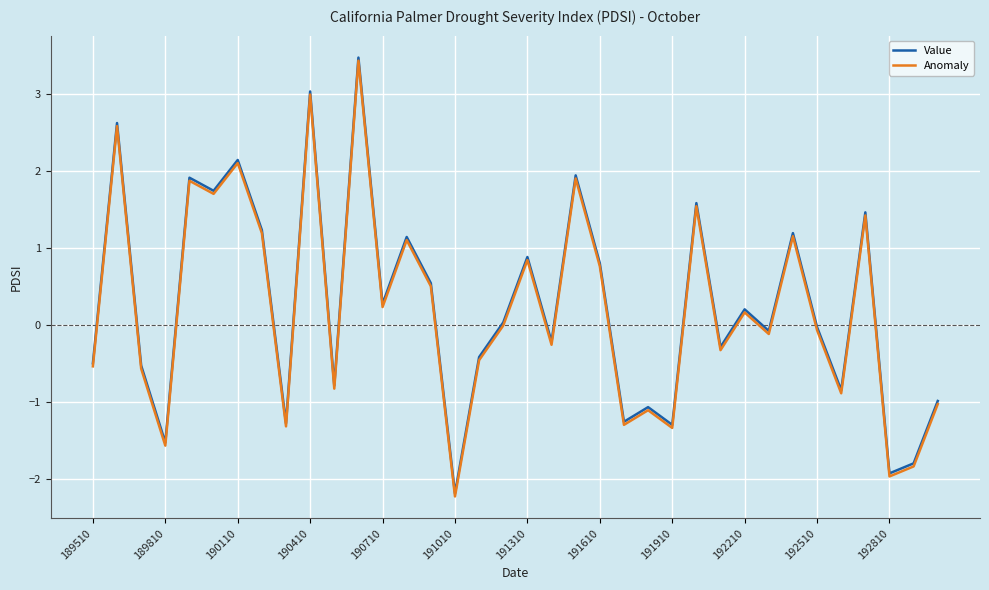

What is the maximum value for Anomaly?

3.4